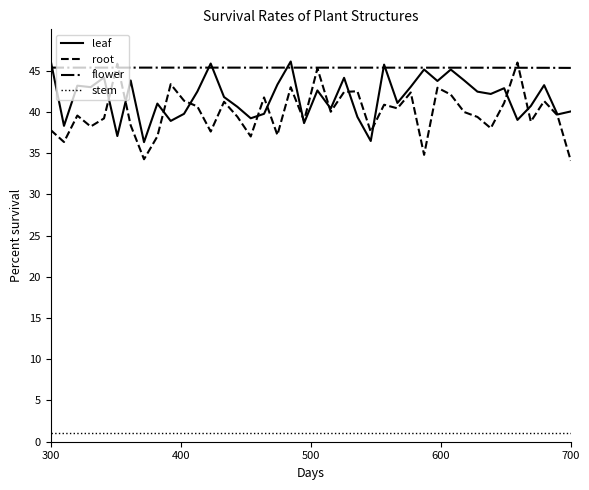

Which series has the largest range (max minus min)?

root